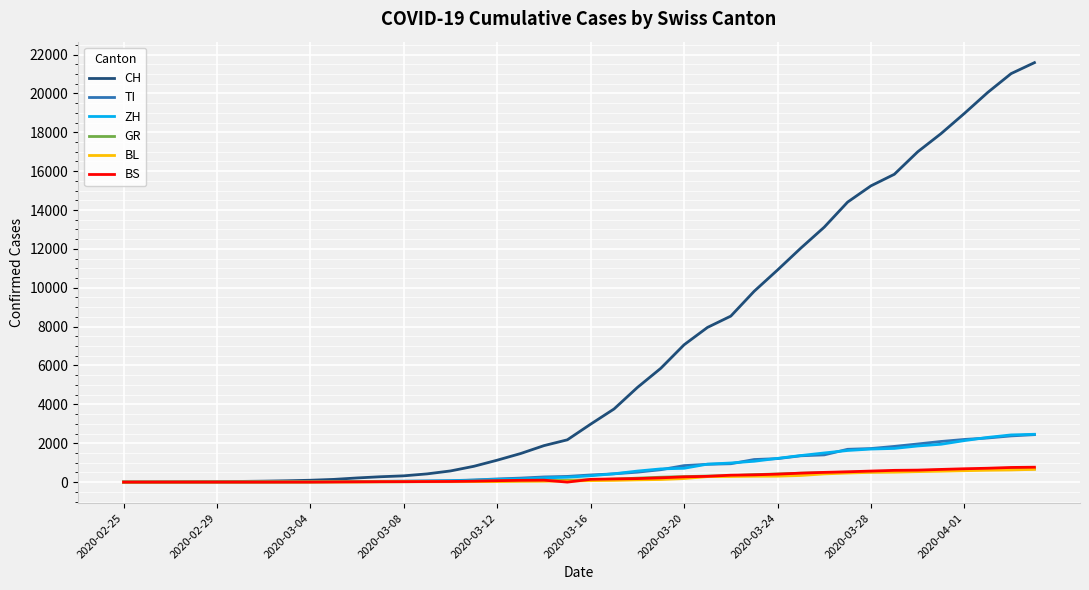

What is the maximum value for TI?

2442